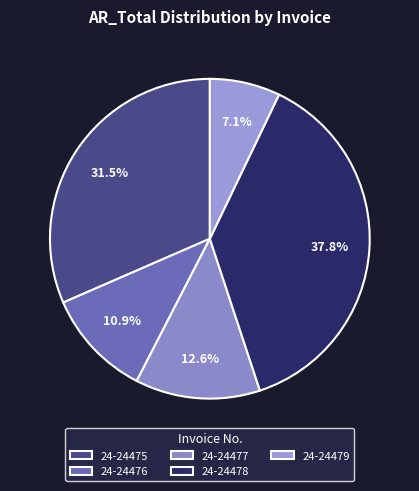

What is the total percentage of 24-24476 and 24-24478?

48.7%